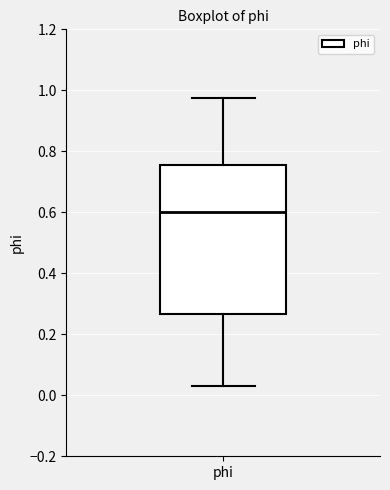

Where does the lower whisker of the box for phi end on the y-axis? The values are not printed on the chart, so give them approximately, as read against the axis.

0.04